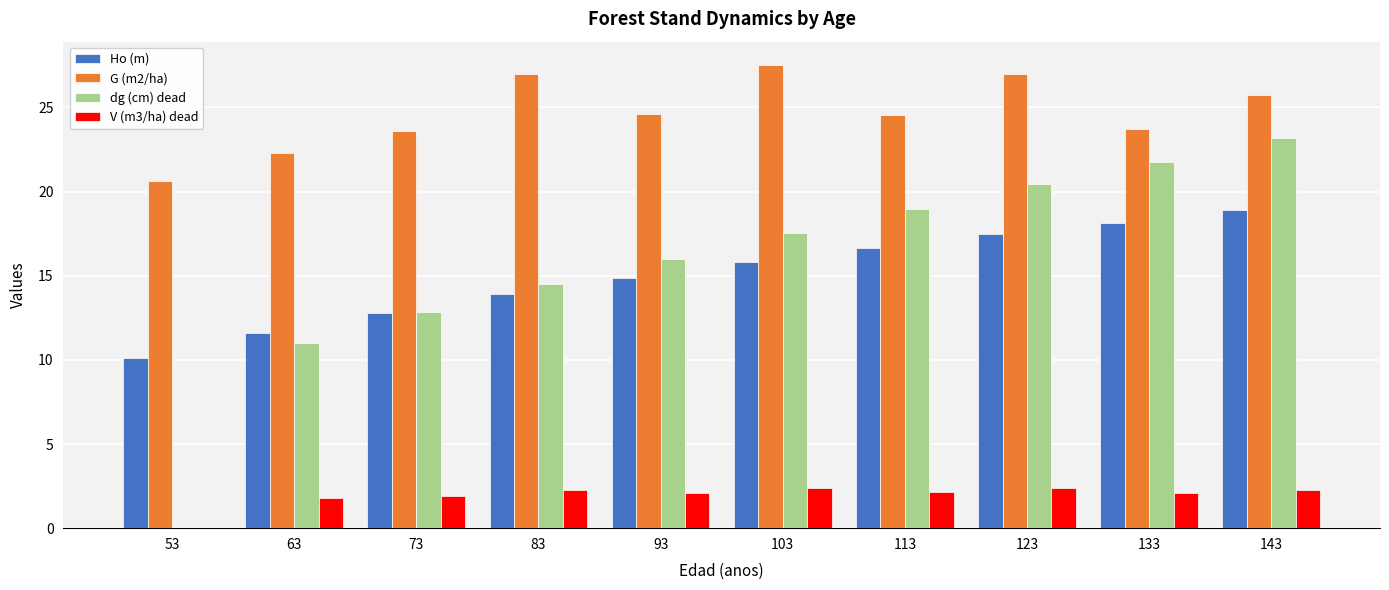

The G (m2/ha) series shows 20.6 at 53. True or false?

True